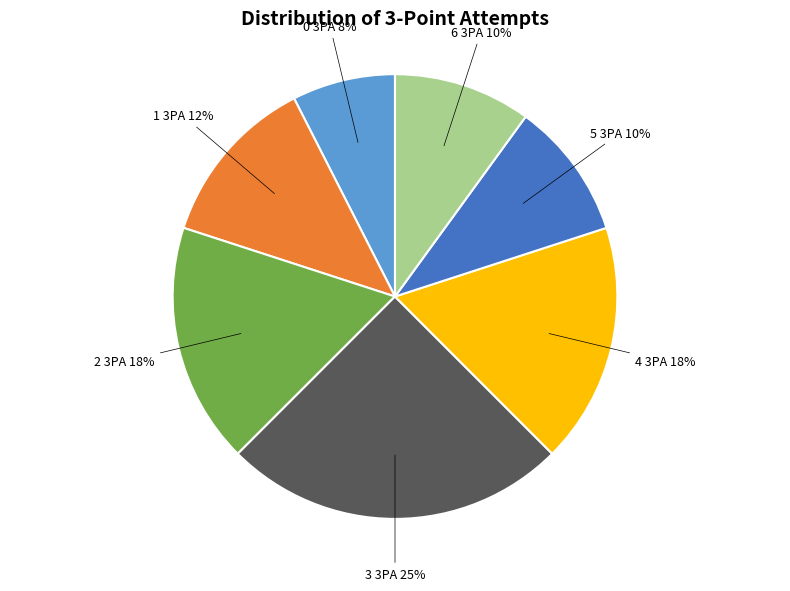

To the nearest percent, what is the average slice percentage?

14%